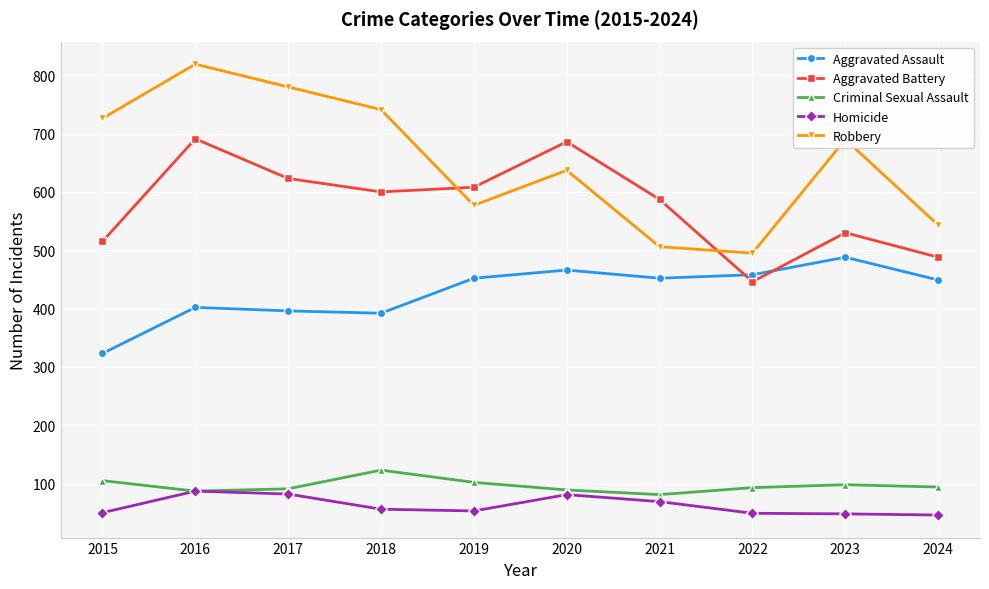

What is the sum of the Aggravated Assault values at 2019 and 2020?

918